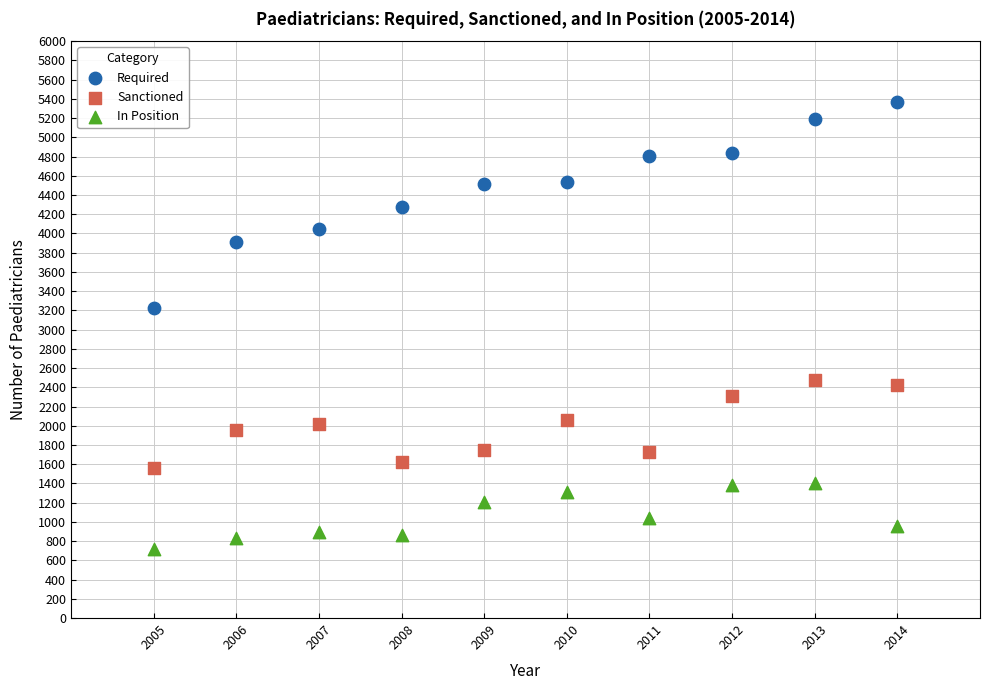

Which series has the largest Y range (max minus min)?

Required